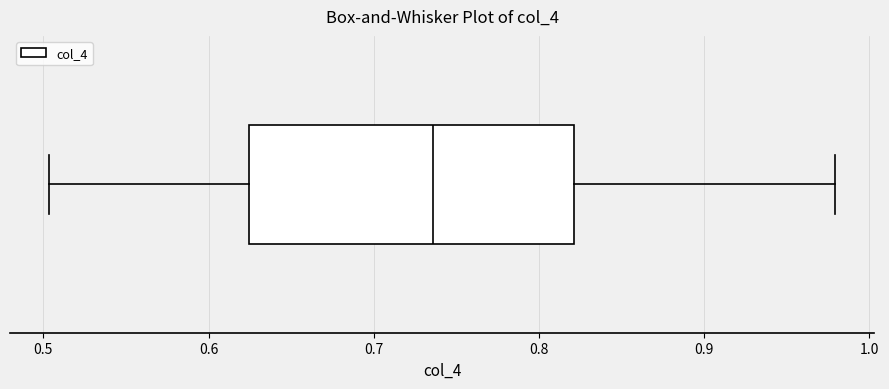

Where is the right edge of the box on the x-axis? The values are not printed on the chart, so give them approximately, as read against the axis.

0.82